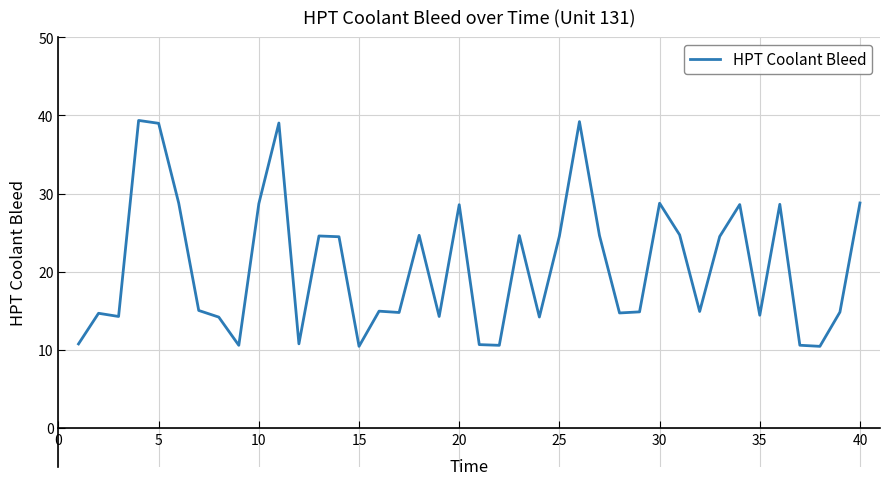

What is the difference between the maximum and minimum values?

28.9